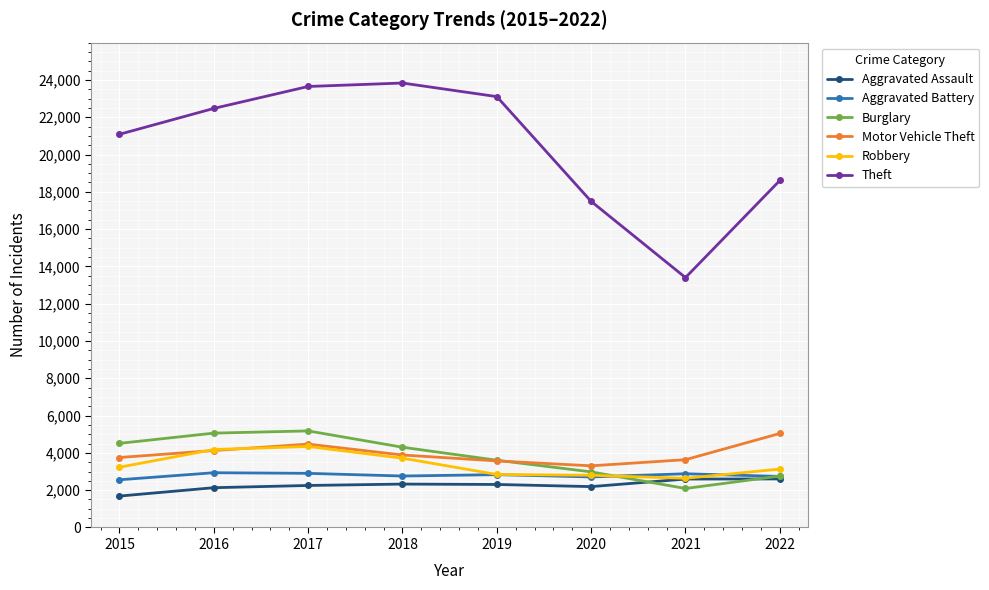

Which series has the largest total across all categories?

Theft